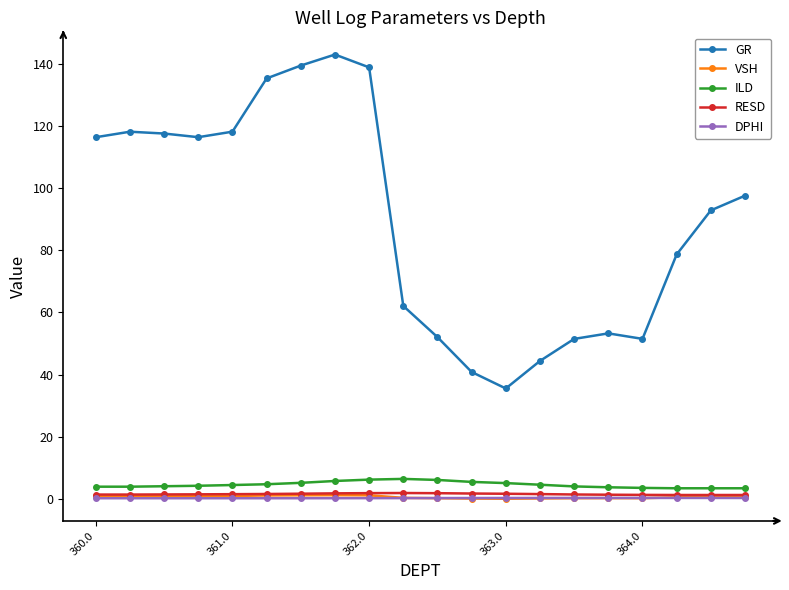

Which series has the largest range (max minus min)?

GR